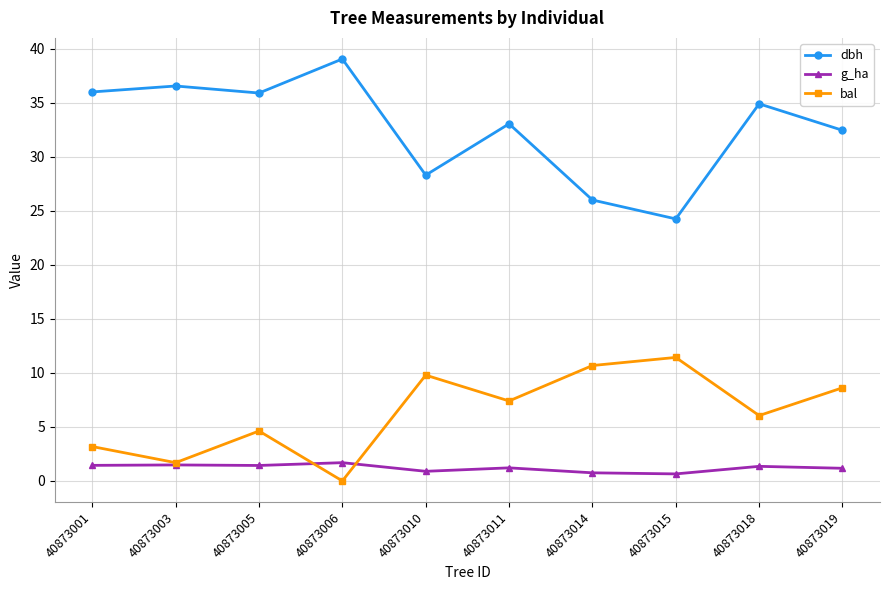

What is the spread (max minus min) of values at 40873003?

35.1